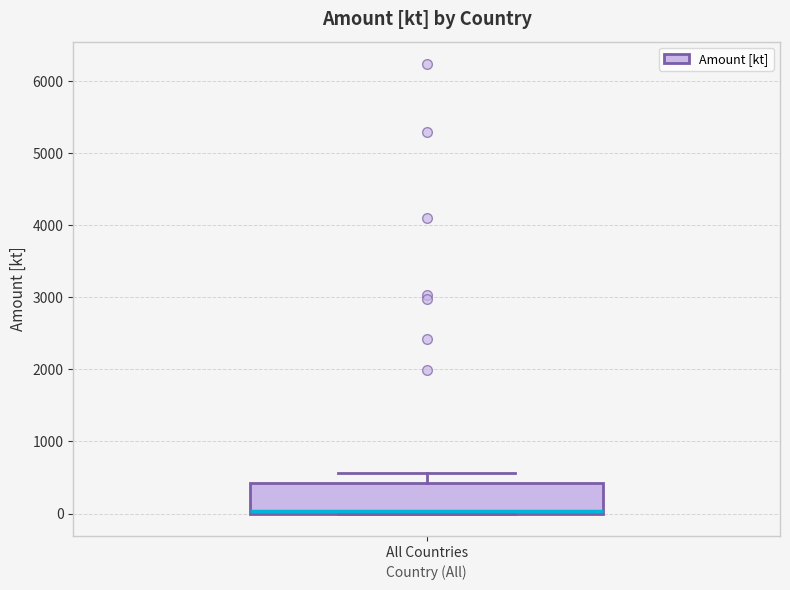

Transcribe this box plot: give where the median line is, the range the box spans, and where the two whiskers end, as read against the y-axis. The values are not printed on the chart, so give them approximately, as read against the axis.

median 0 (just above the box's lower edge), box 0 to 400, whiskers 0 to 600